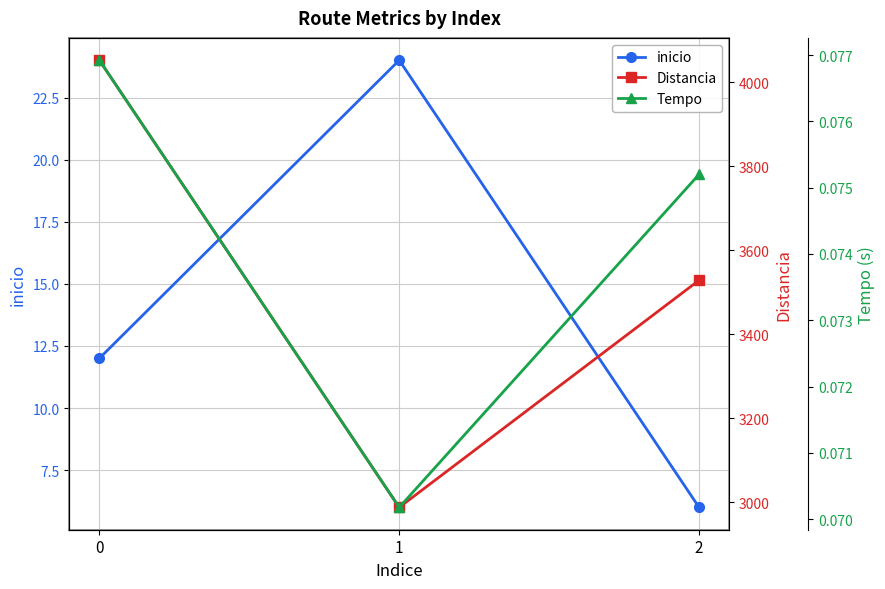

How many distinct data groups are displayed?

3